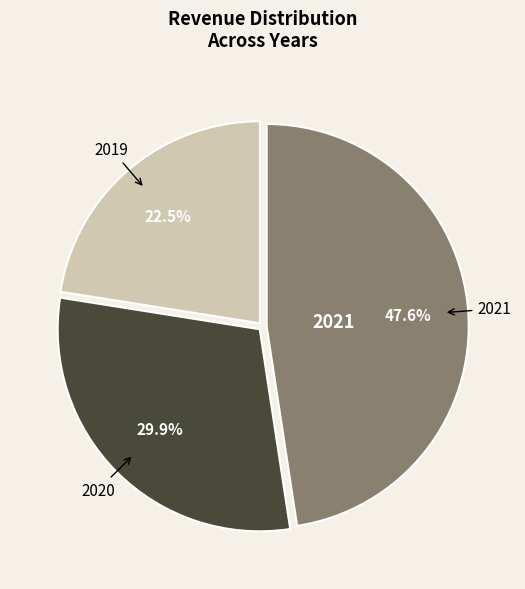

Is 2021 the majority of the pie?

No